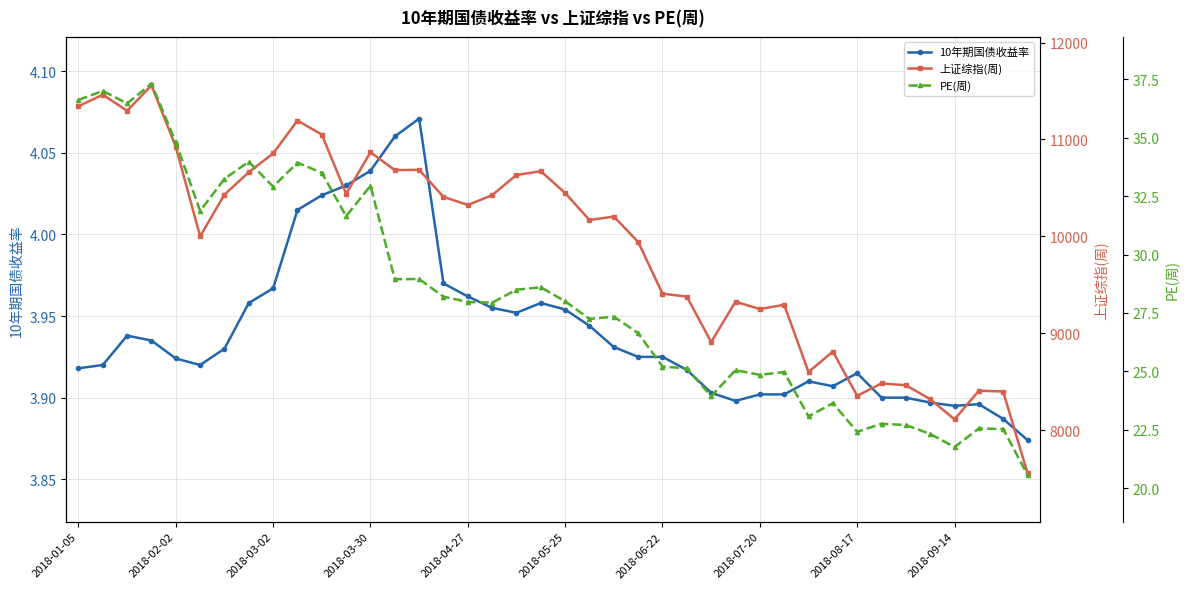

What is the average value of the PE(周) series?

28.2